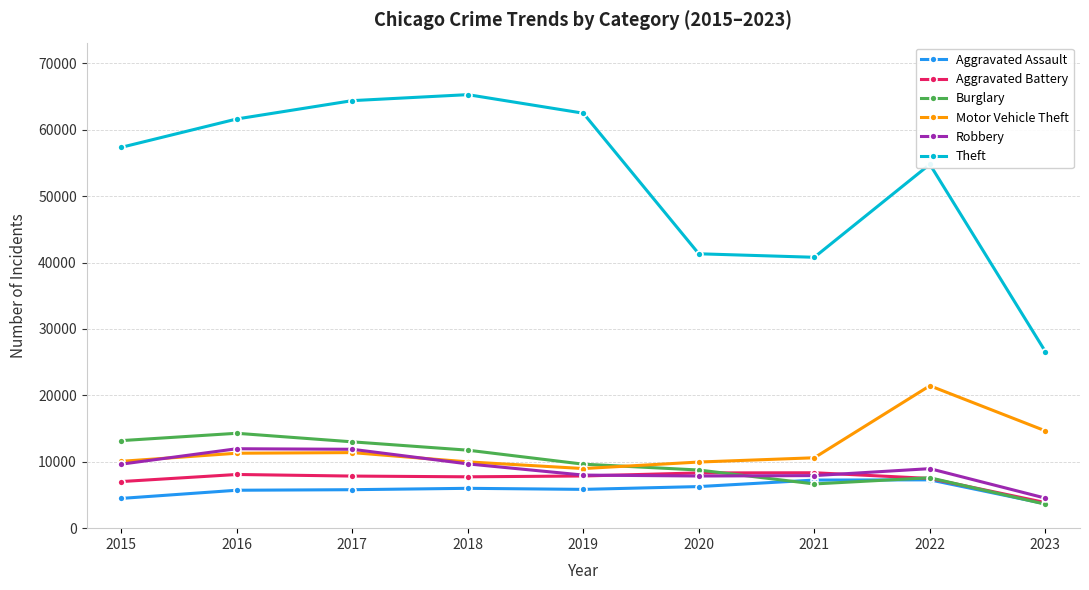

True or false: Motor Vehicle Theft has a value of 38554 at 2022.

False